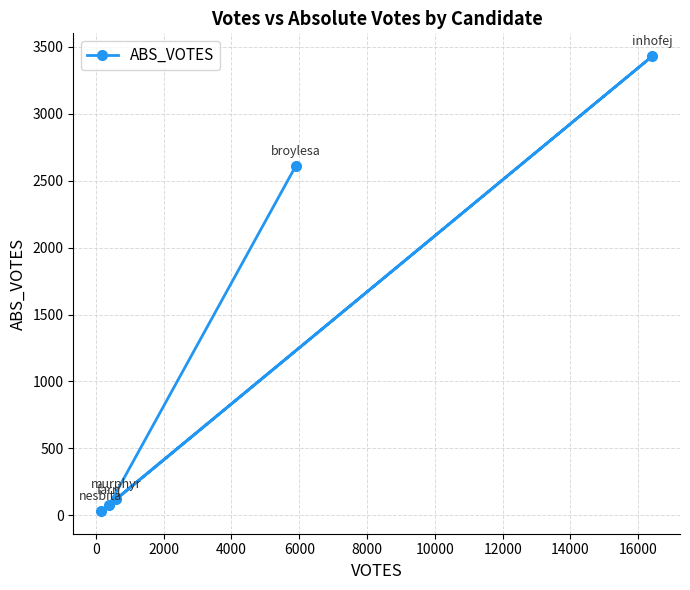

What is the difference between the second highest and second lowest values?

2535